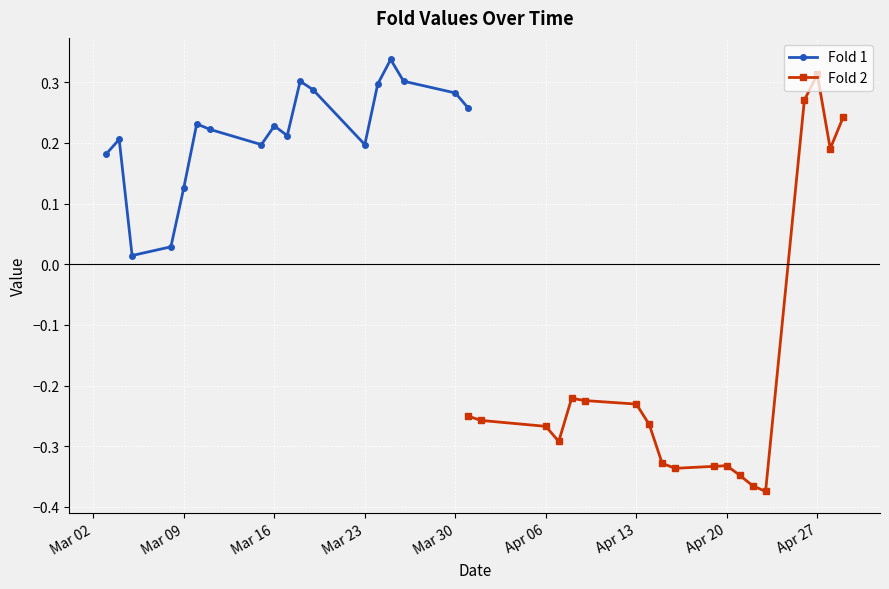

True or false: Fold 2 has more than 0 points higher than both neighbors.

True